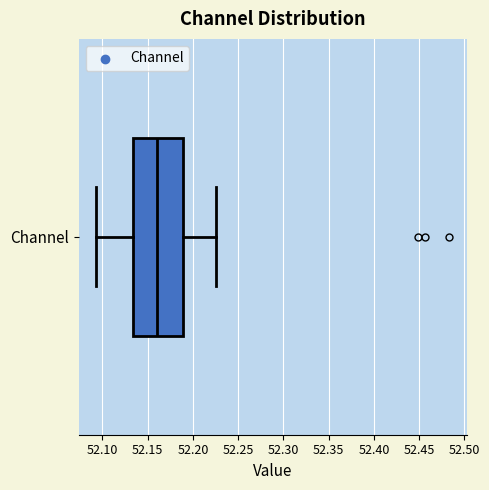

Where does the left whisker of the box for Channel end on the x-axis? The values are not printed on the chart, so give them approximately, as read against the axis.

52.095